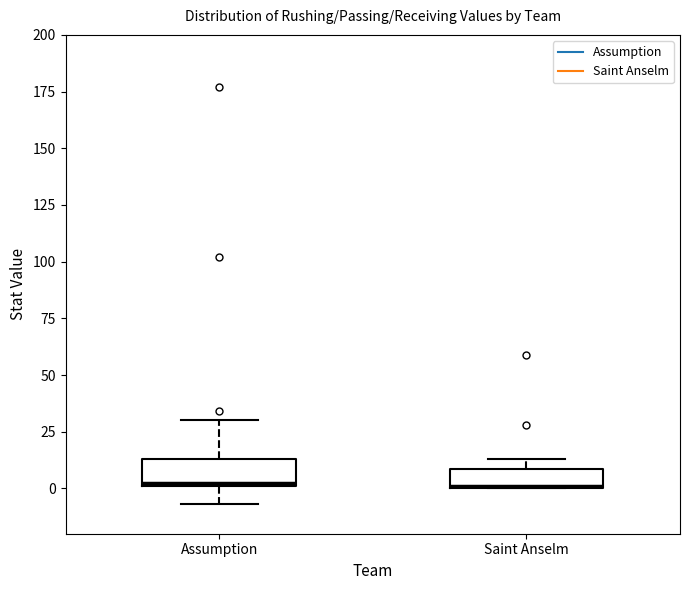

Reading left to right, transcribe this box plot: for each box, give where its median line is, the range the box spans, and where its two whiskers end, as read against the y-axis. The values are not printed on the chart, so give them approximately, as read against the axis.

Assumption: median 5, box 0 to 15, whiskers -5 to 30
Saint Anselm: median 0, box 0 to 10, whiskers 0 to 15